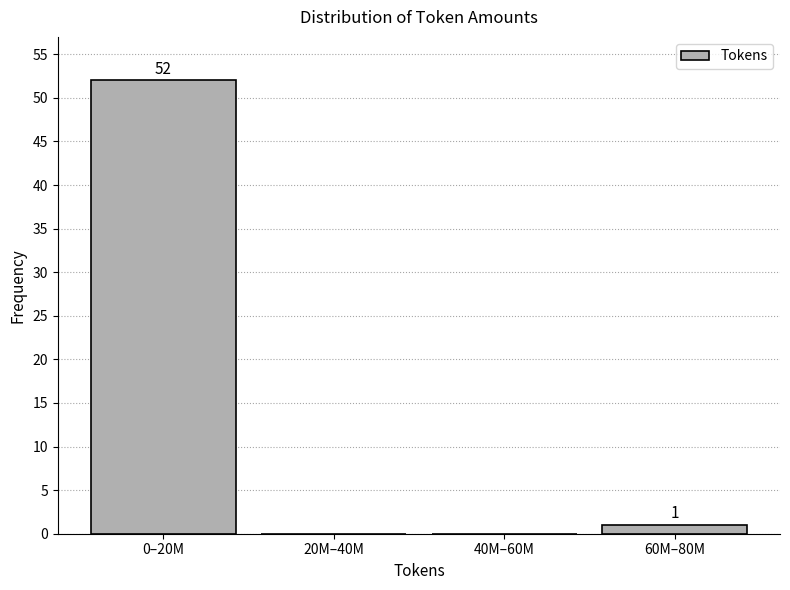

Reading right to left, what are all the values shown in this chart?

60M–80M=1	40M–60M=0	20M–40M=0	0–20M=52